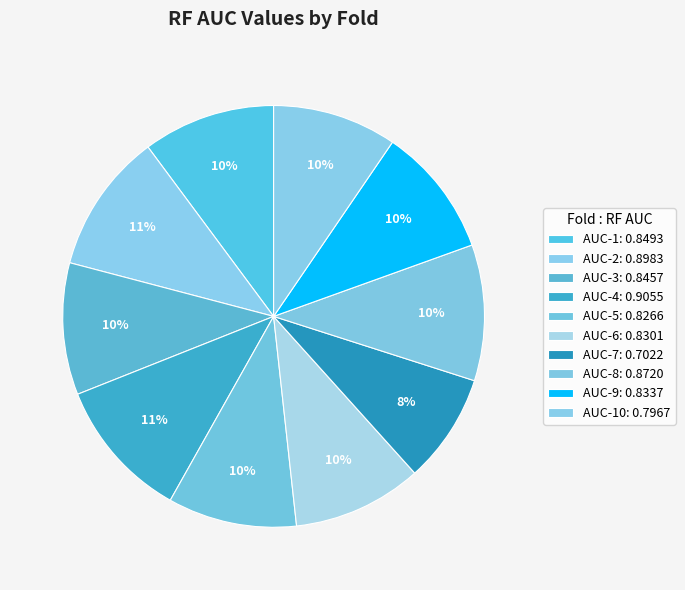

Which category has the biggest portion of the pie?

AUC-4